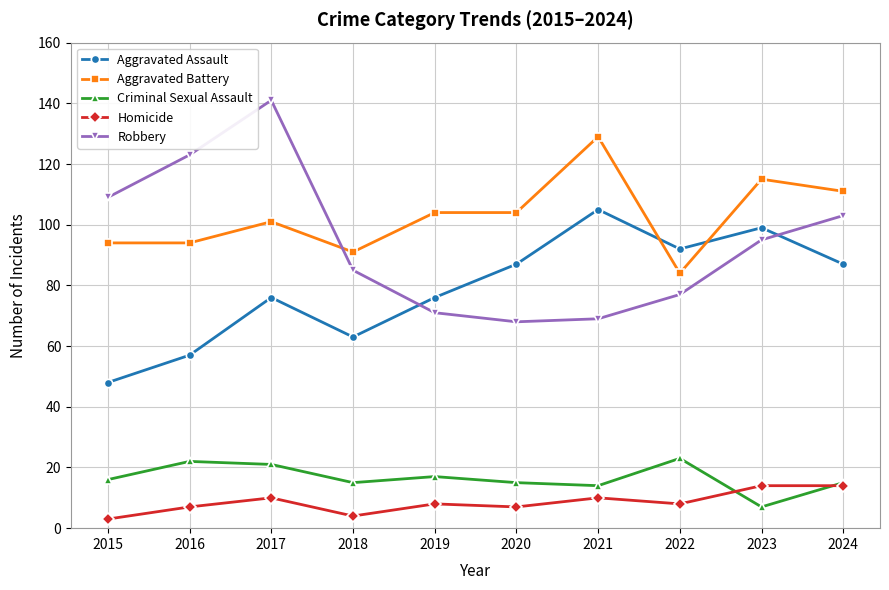

What is the lowest value of the Robbery series?

68